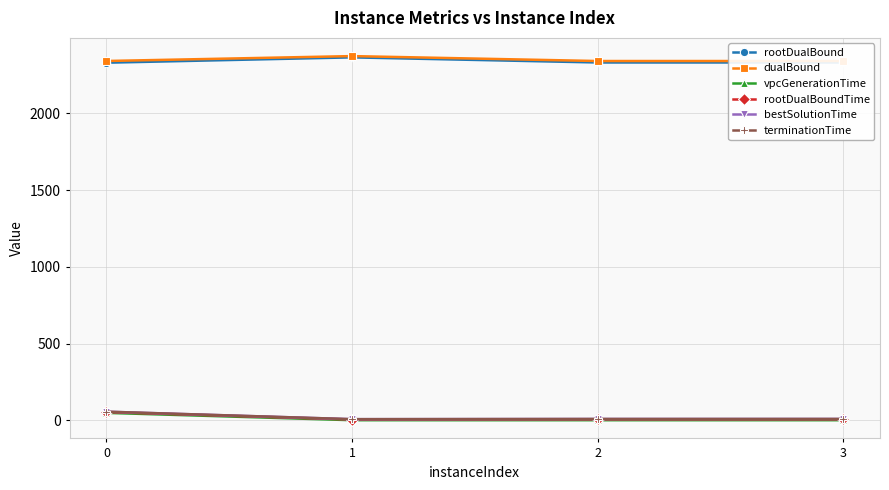

The rootDualBound series shows 2332.6 at 3. True or false?

True